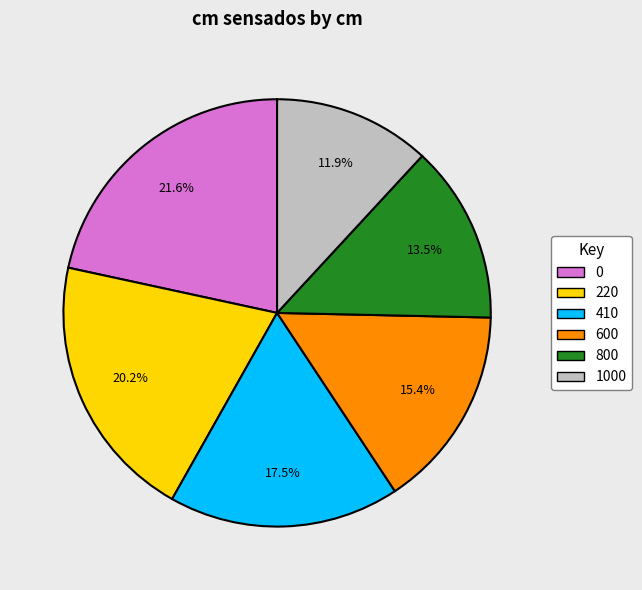

Does 800 account for over 50% of the chart?

No